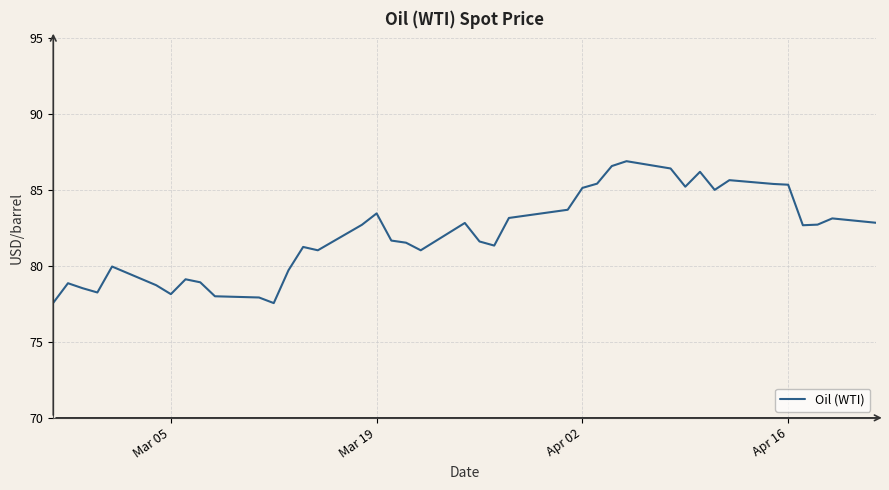

Count the number of values greater than 82.

20